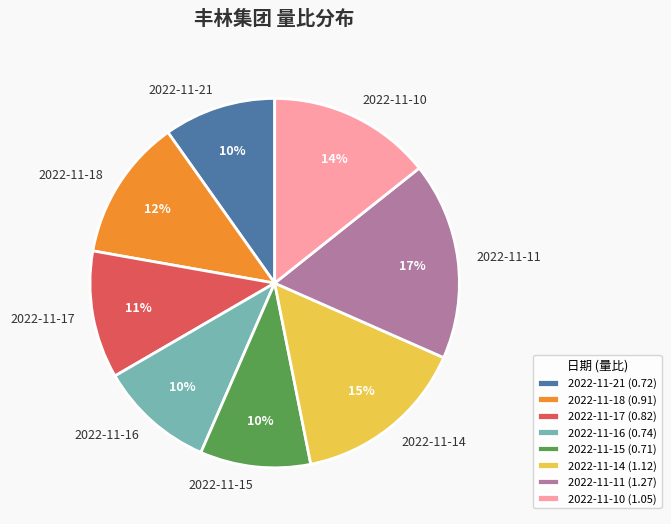

What is the largest slice in the pie chart?

2022-11-11